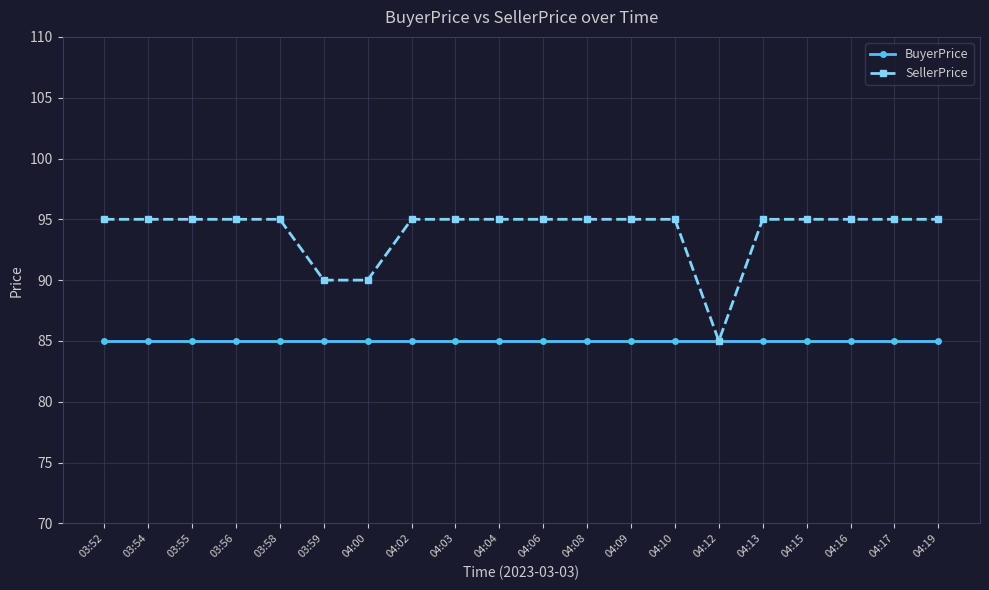

What is the sum of all SellerPrice values?

1880